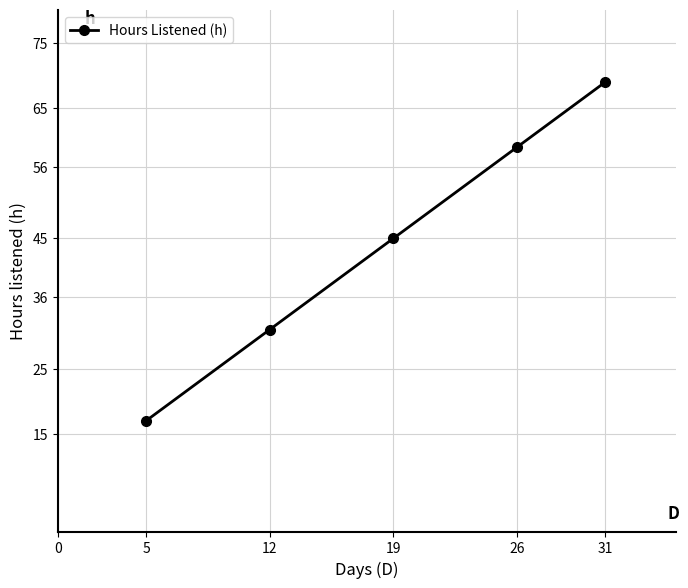

List the labels in order of value, largest first.

31, 26, 19, 12, 5